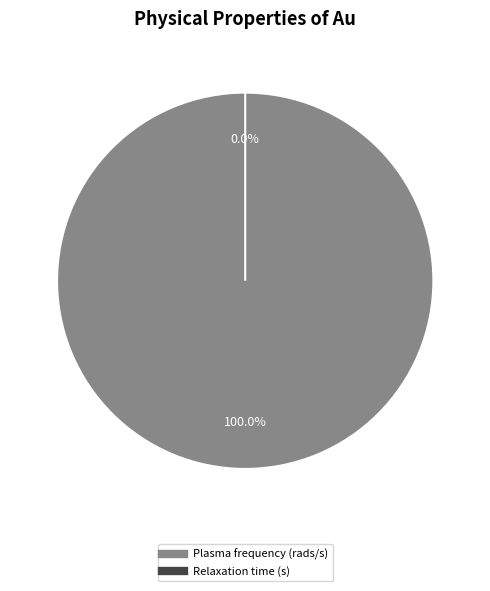

The Relaxation time (s) slice represents 13% of the pie. True or false?

False